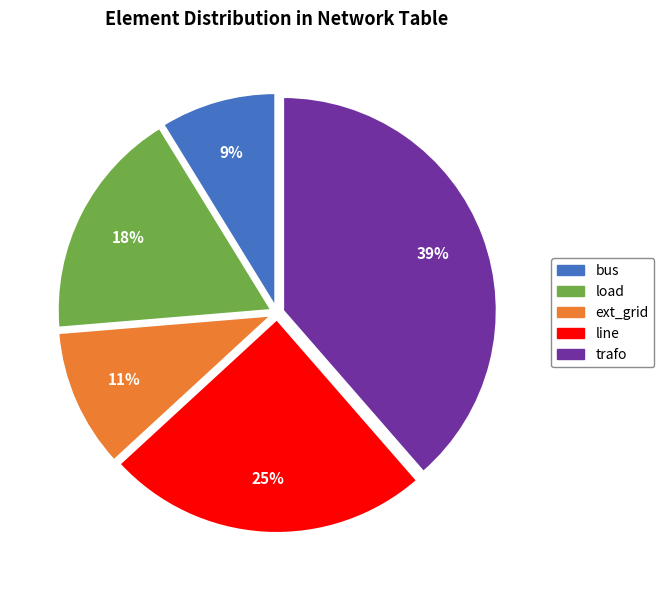

How many segments does this pie chart have?

5